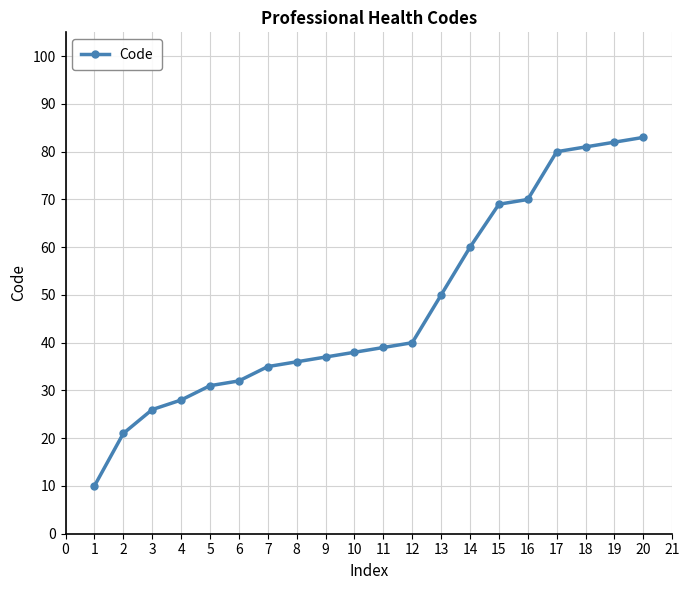

How many data points are less than 39?

10